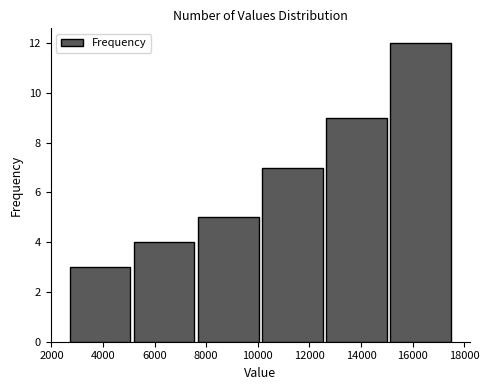

What is the height of the bar covering 2600 to 5200 on the x-axis? Neither the bar edges nor the heights are printed on the chart, so give them approximately, as read against the axes.

3